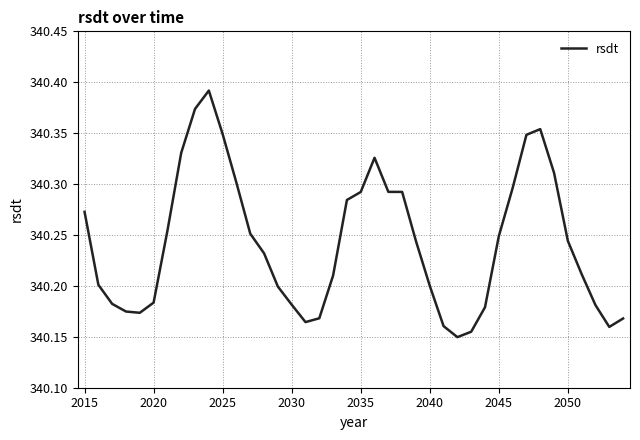

Reading right to left, list all the values displayed in this chart.

340.2	340.2	340.2	340.2	340.2	340.3	340.4	340.3	340.3	340.2	340.2	340.2	340.1	340.2	340.2	340.2	340.3	340.3	340.3	340.3	340.3	340.2	340.2	340.2	340.2	340.2	340.2	340.3	340.3	340.3	340.4	340.4	340.3	340.3	340.2	340.2	340.2	340.2	340.2	340.3